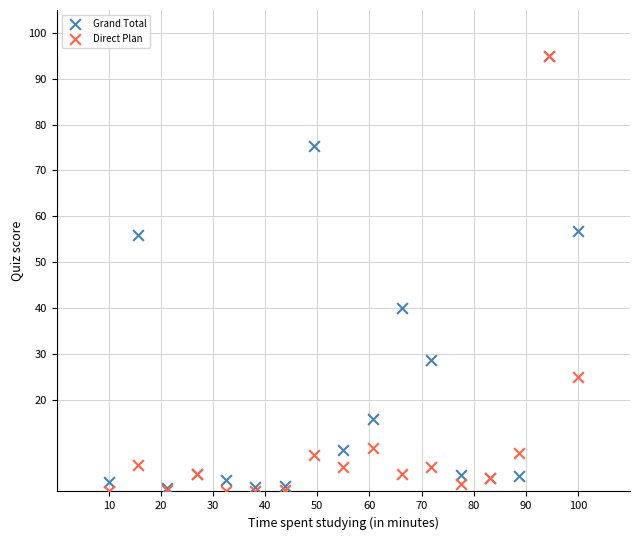

What are all the series names shown in the legend?

Grand Total, Direct Plan